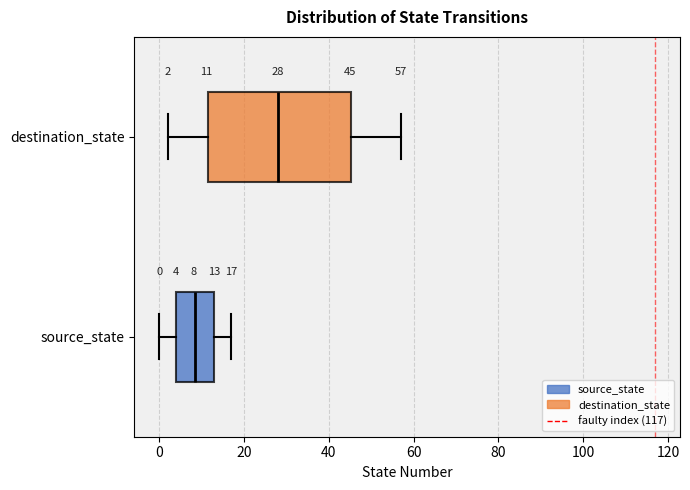

Which box is the widest, from its left edge to its right edge?

destination_state